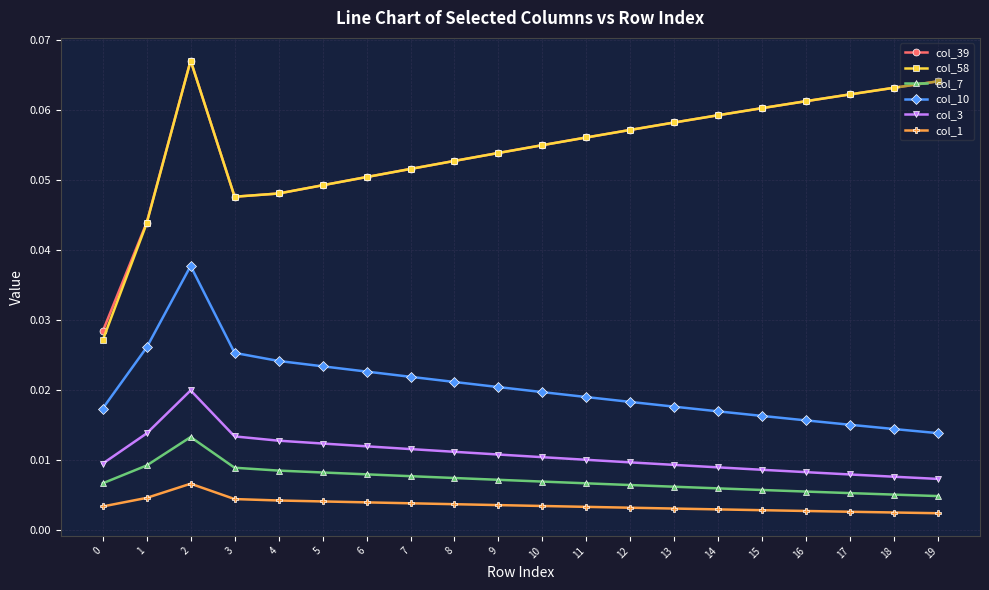

True or false: col_1 and col_58 cross at least once.

False